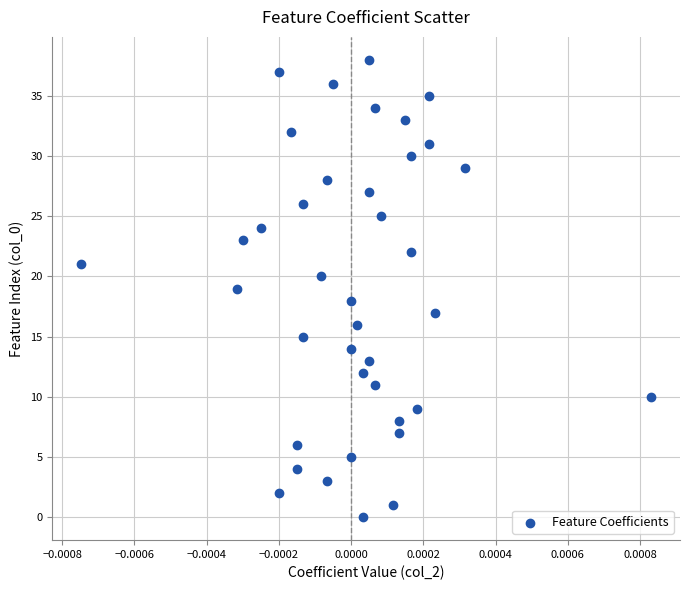

What is the range of Y values (max minus min)?

38